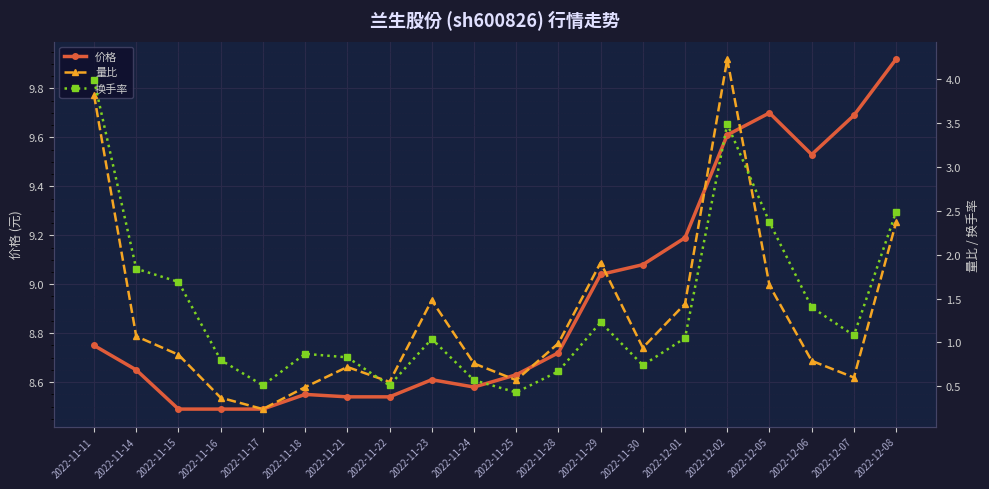

What position from the right is 2022-11-18?

15